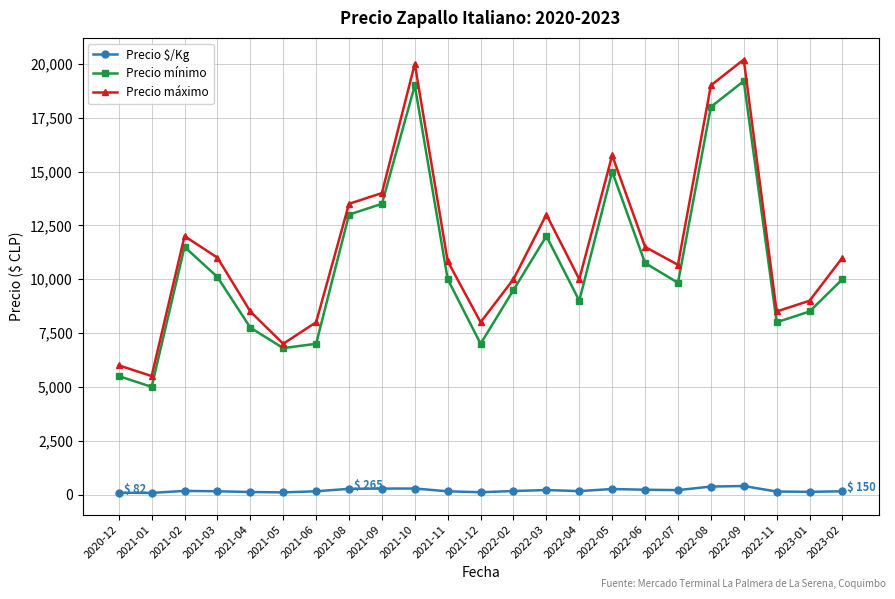

What is the maximum value shown in the chart?

20200.0